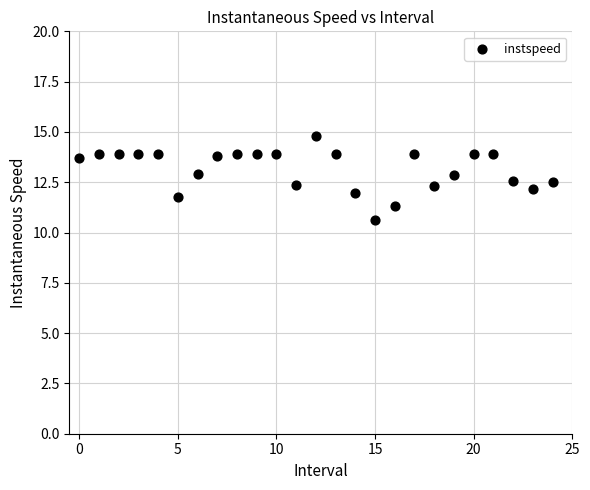

What is the range of Y values (max minus min)?

4.2